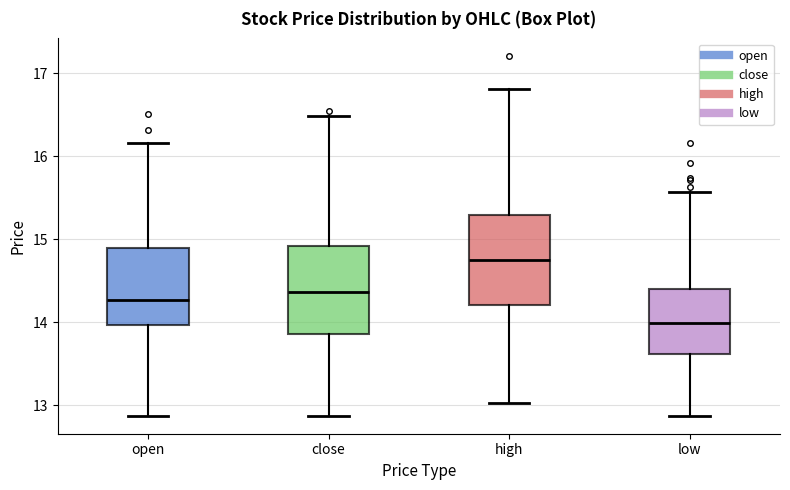

Which box's median line is the lowest?

low